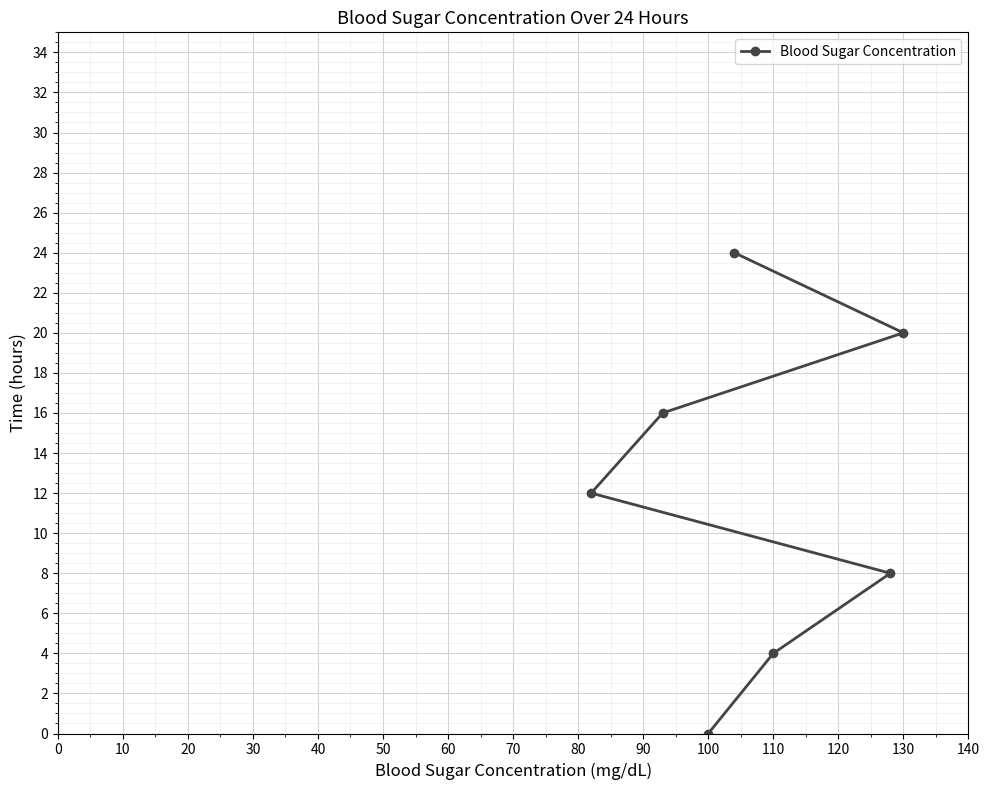

Between 130 and 110, which is larger?

130